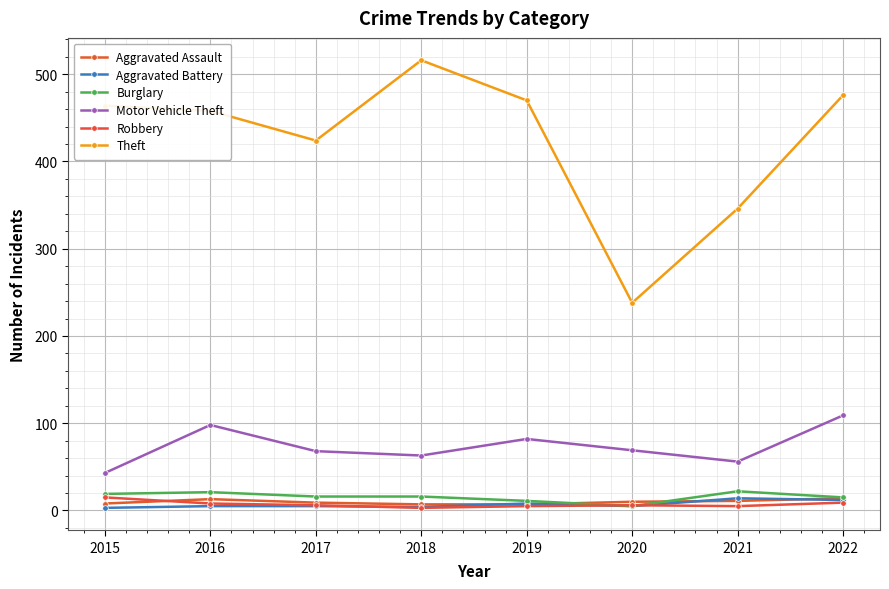

True or false: Aggravated Battery has more than 0 interior local peaks.

True